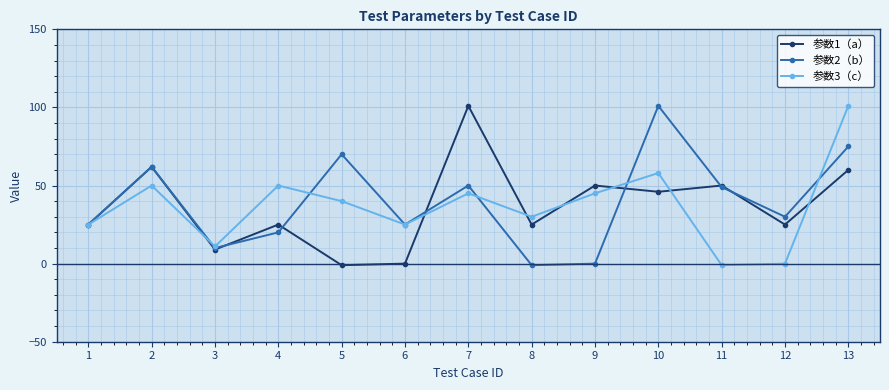

What is the approximate value of 参数1（a） at 13, to the nearest 10?

60